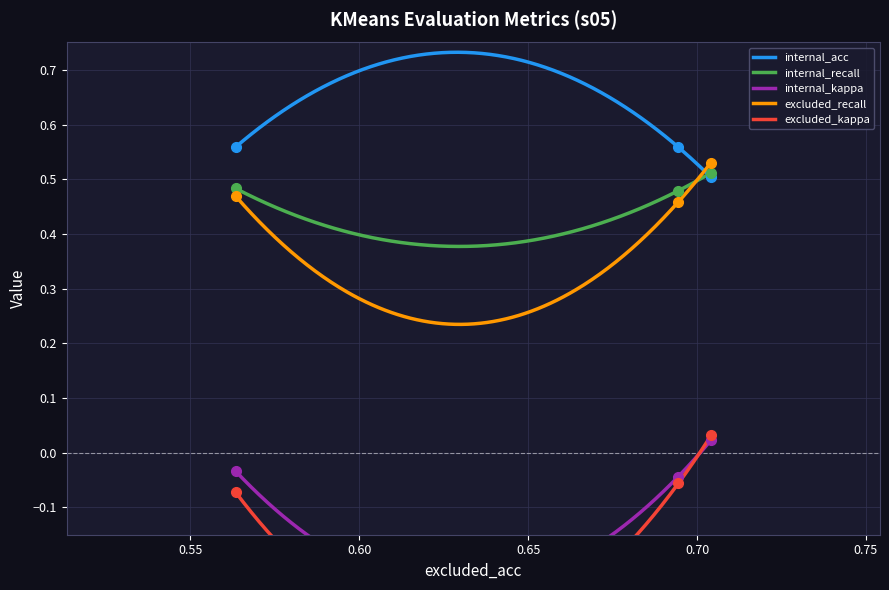

What is the smallest value displayed?

-0.1